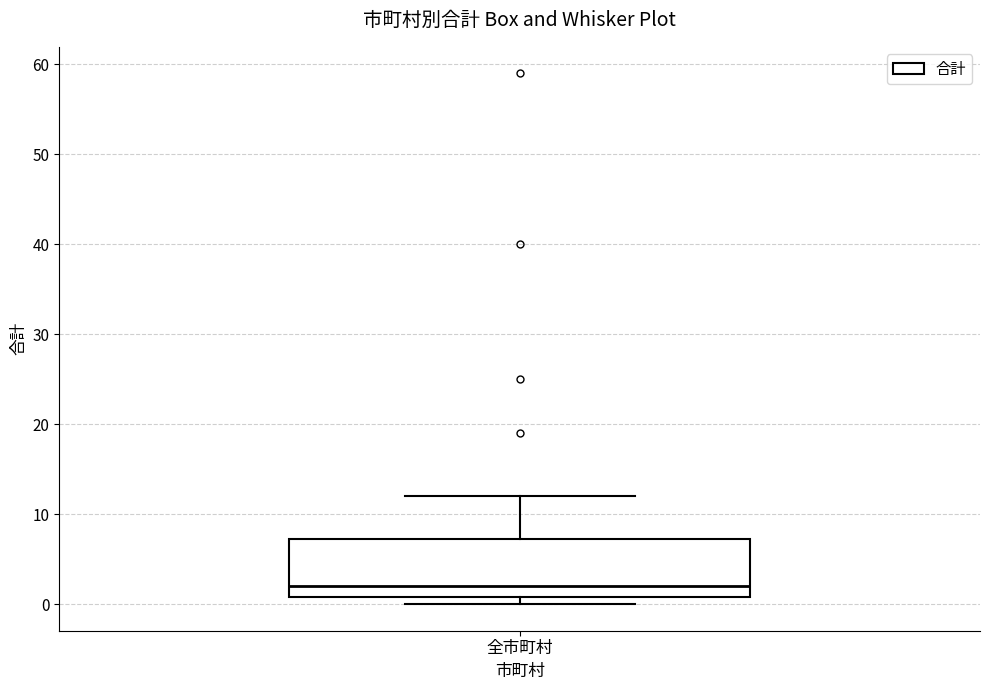

Transcribe this box plot: give where the median line is, the range the box spans, and where the two whiskers end, as read against the y-axis. The values are not printed on the chart, so give them approximately, as read against the axis.

median 2, box 1 to 7, whiskers 0 to 12